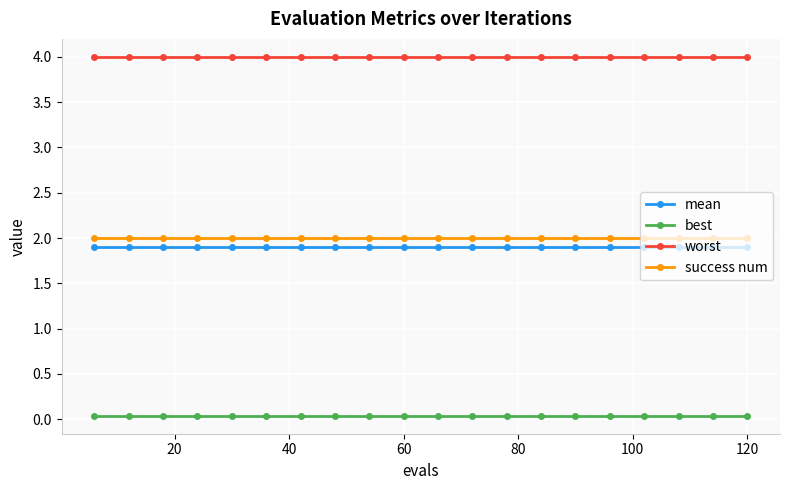

What is the average value of the mean series?

1.9